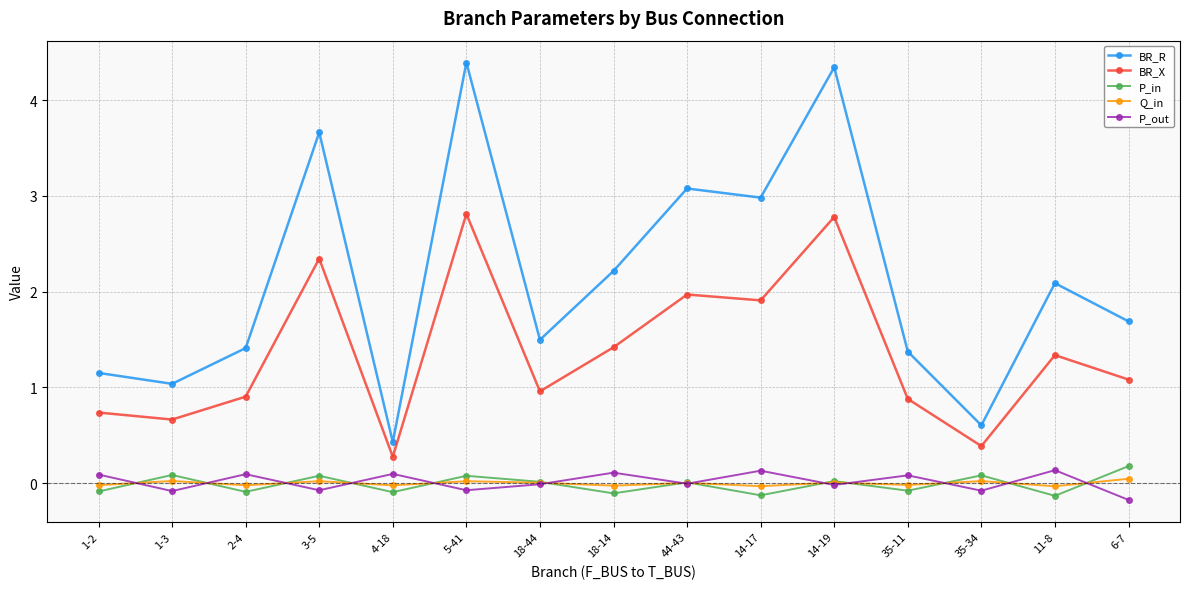

At 35-11, list the series in order from smallest to largest.

P_in, Q_in, P_out, BR_X, BR_R